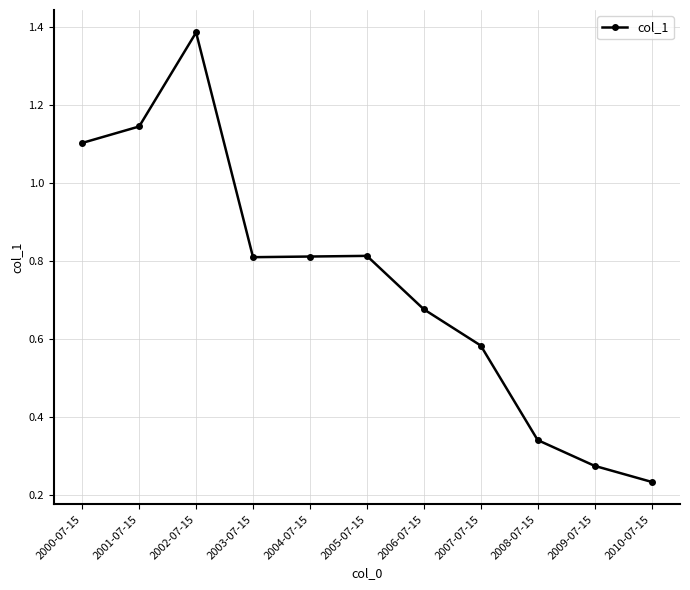

What is the sum of all values?

8.2